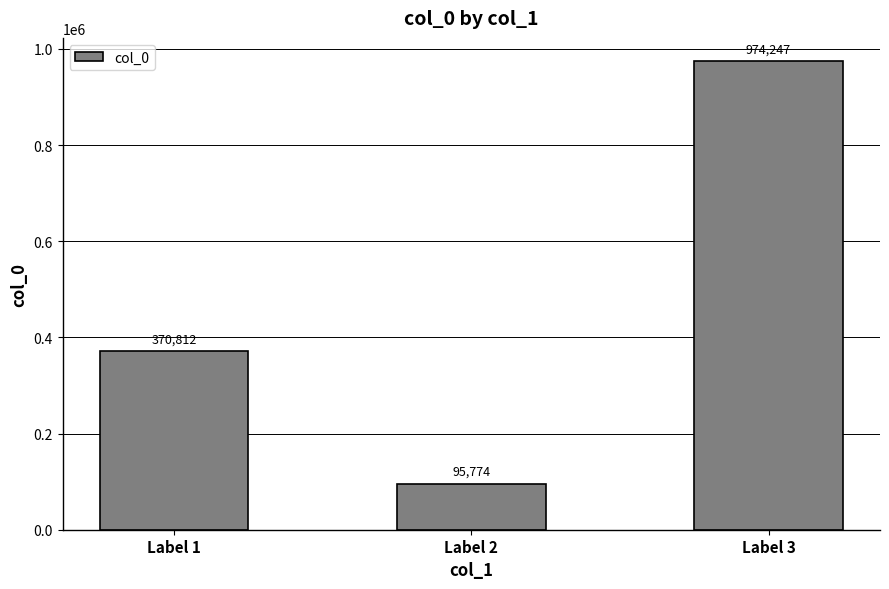

Are the bars grouped side by side (vs. stacked)?

No